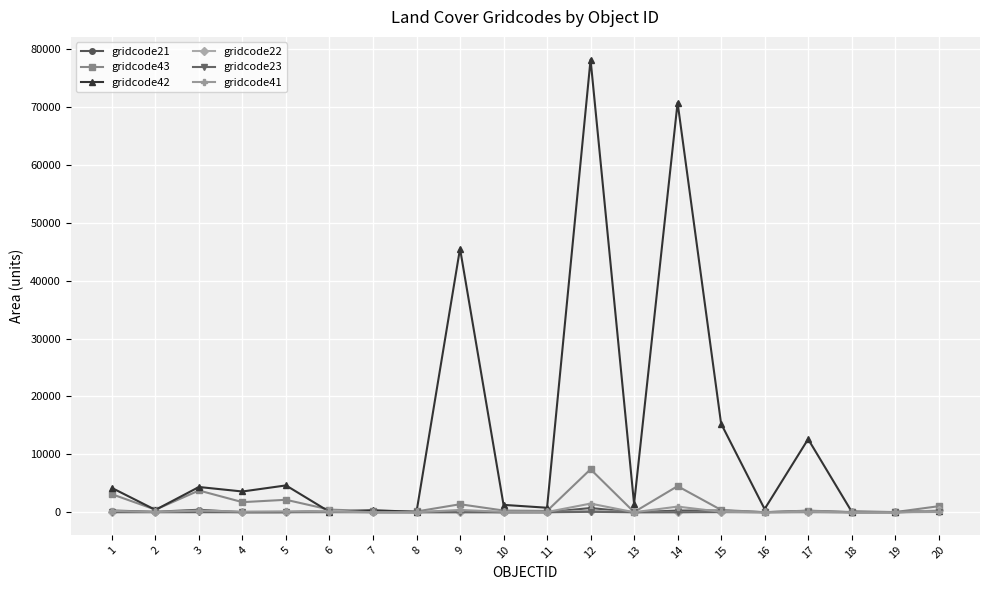

What is the difference between the maximum and minimum values in the gridcode23 series?

127.0